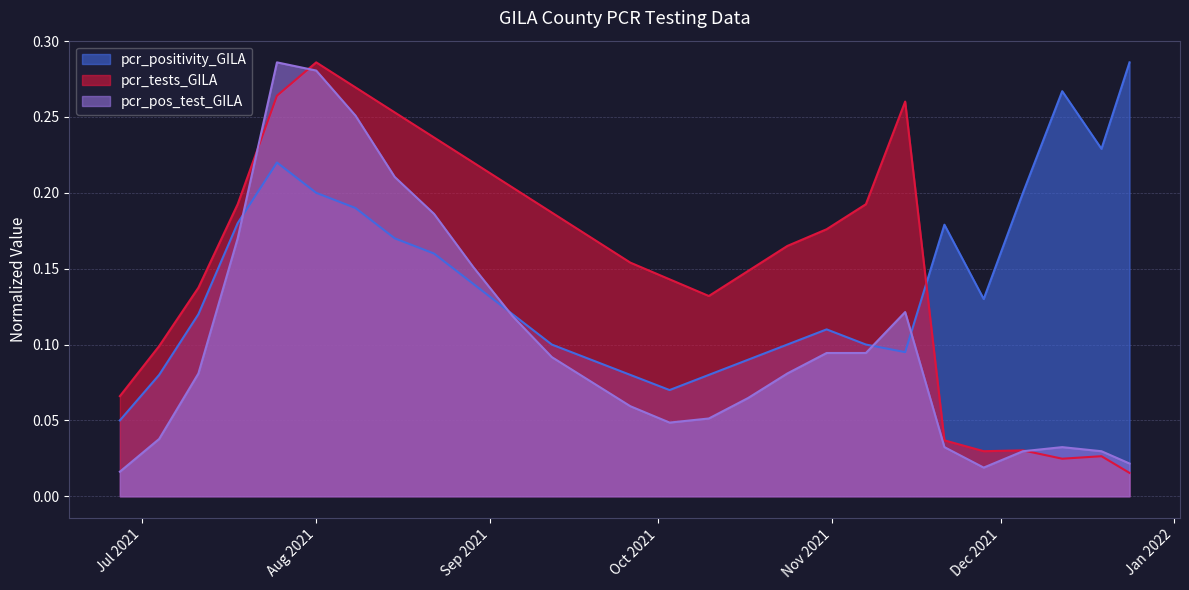

True or false: pcr_tests_GILA and pcr_positivity_GILA intersect in this chart.

True